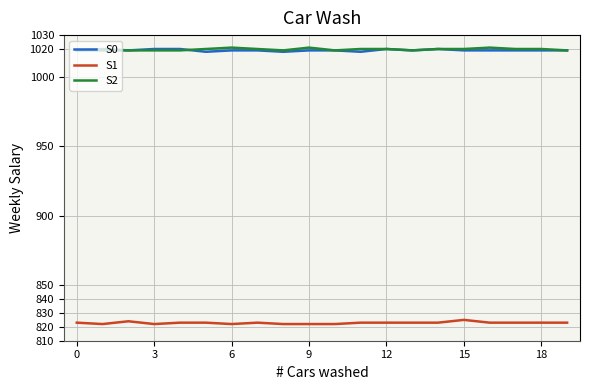

What is the highest value of the S2 series?

1021